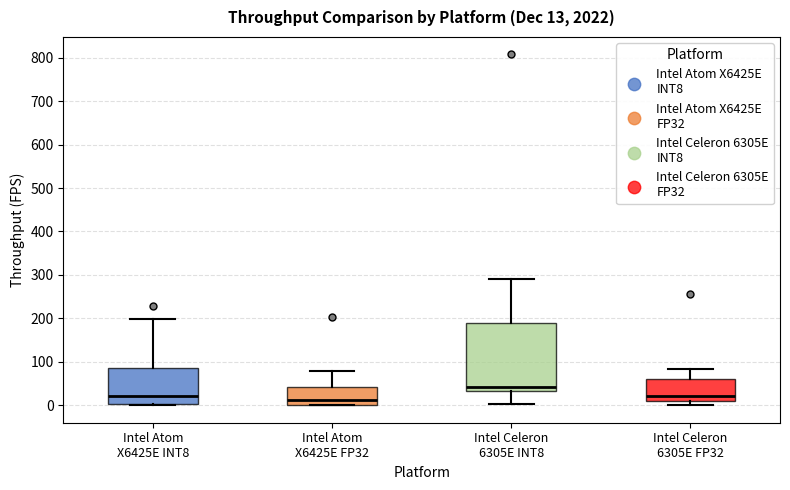

Comparing the boxes themselves (not the whiskers), which one is the tallest?

Intel Celeron 6305E INT8